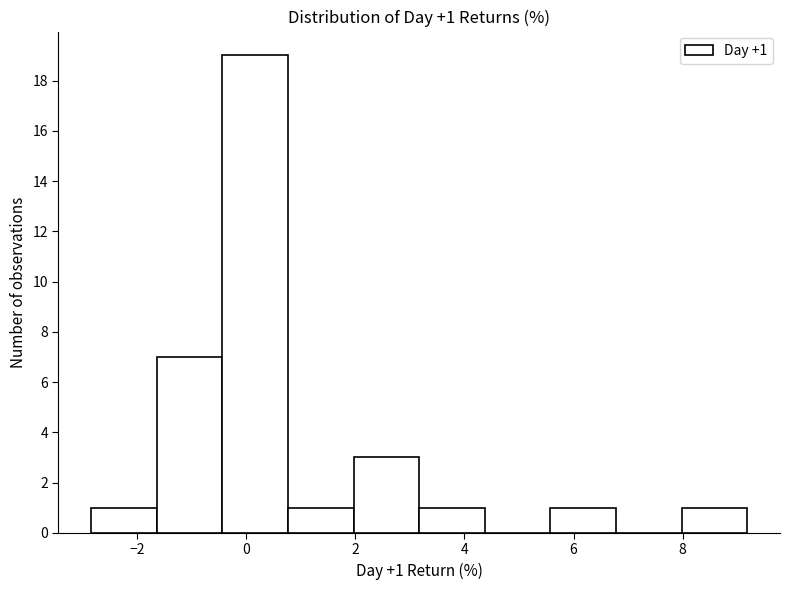

Which range on the x-axis has the tallest bar?

-0.4 to 0.8